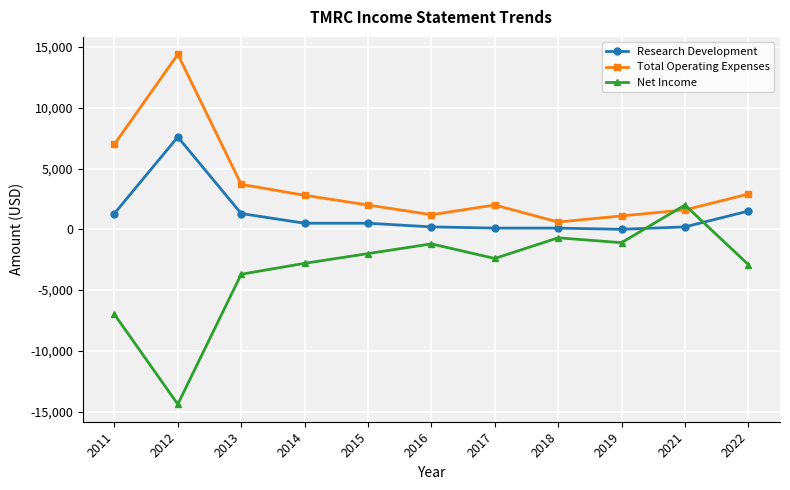

Which series changed the most between 2021 and 2022?

Net Income